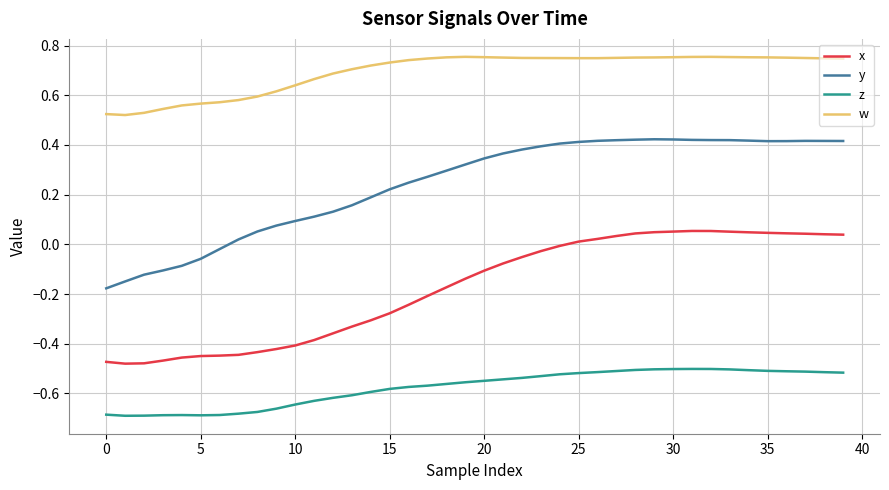

How many w values are between 0 and 1?

40